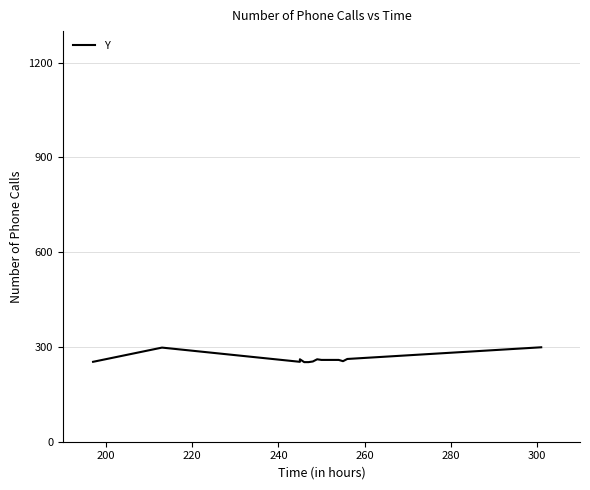

What is the greatest value displayed?

299